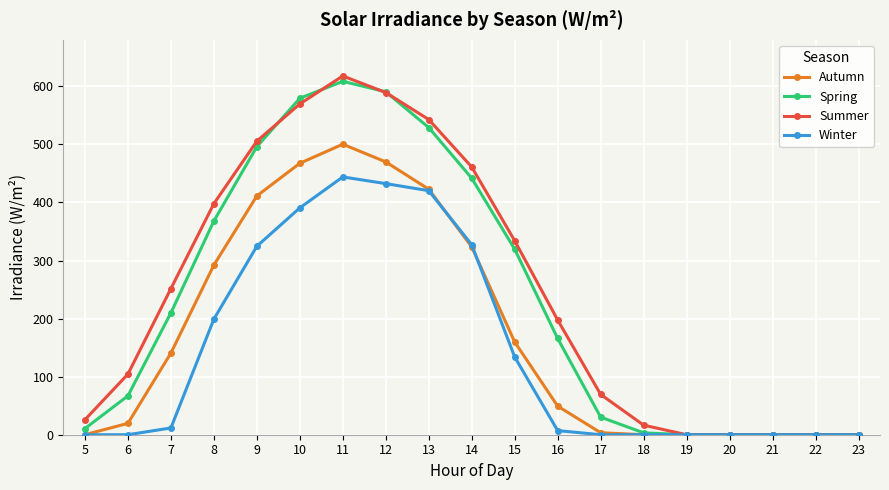

Where is the first local maximum for Autumn?

11